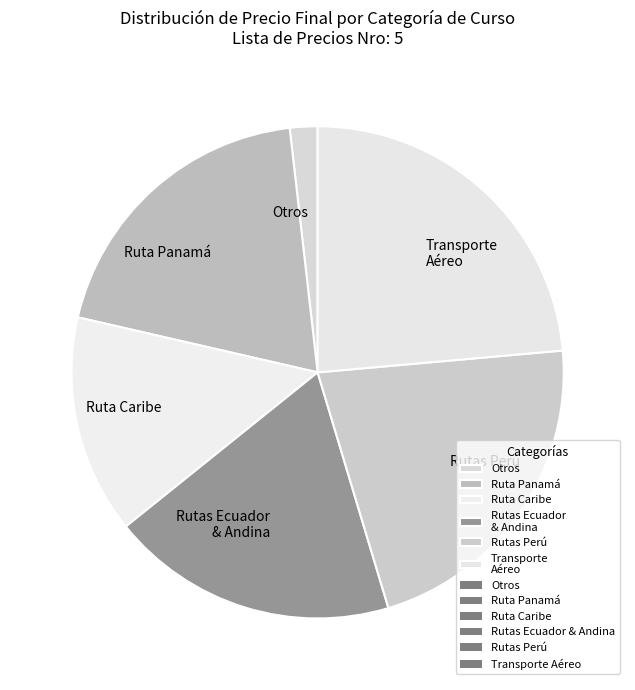

Is there any slice that represents more than half of the pie?

No